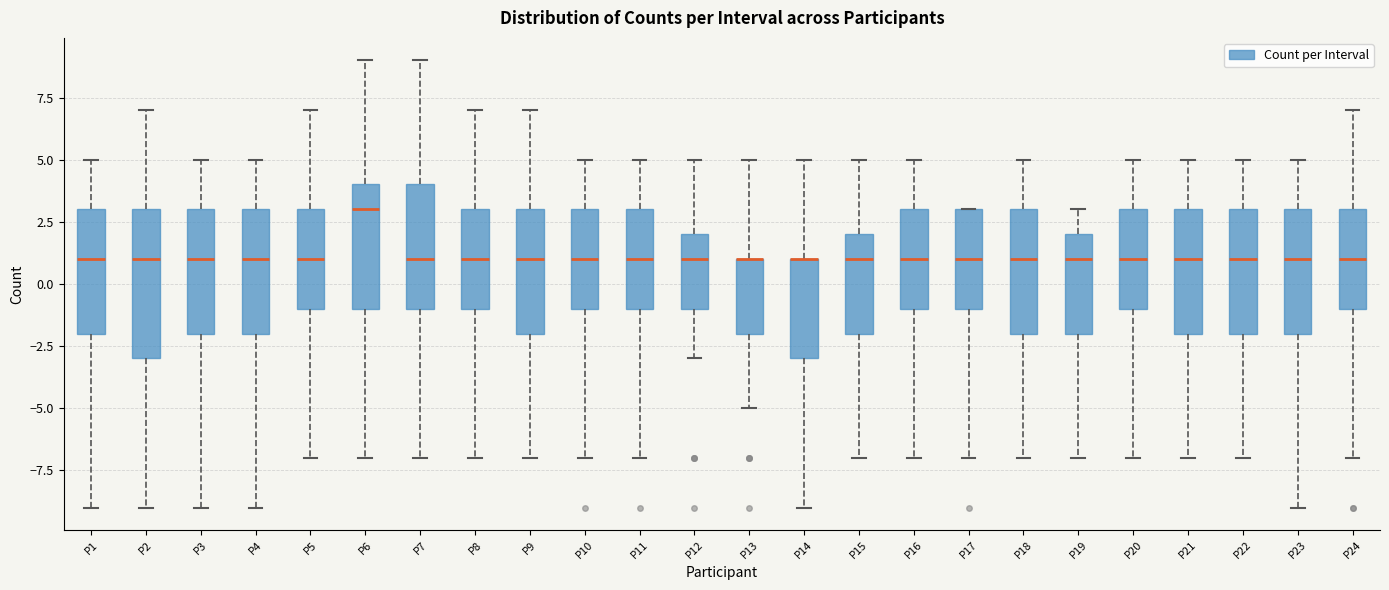

Where is the lower edge of the box for P10 on the y-axis? The values are not printed on the chart, so give them approximately, as read against the axis.

-1